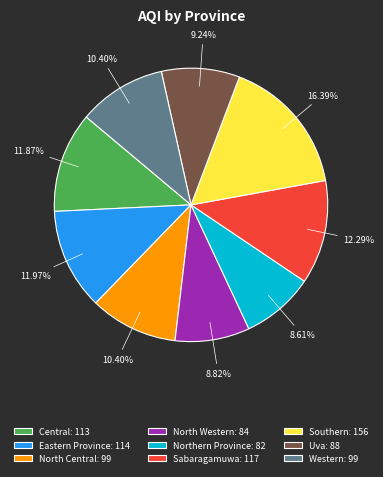

What is the largest slice in the pie chart?

Southern